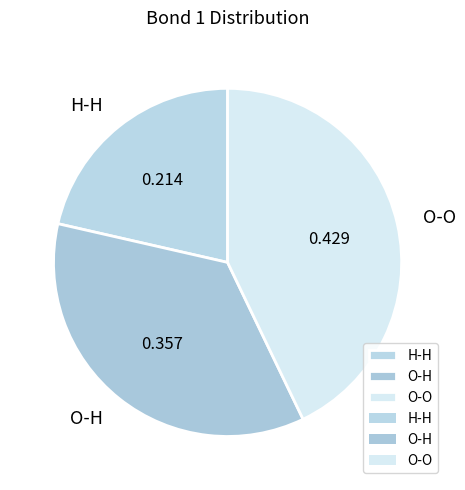

Combined, do O-H and H-H account for over 50%?

Yes